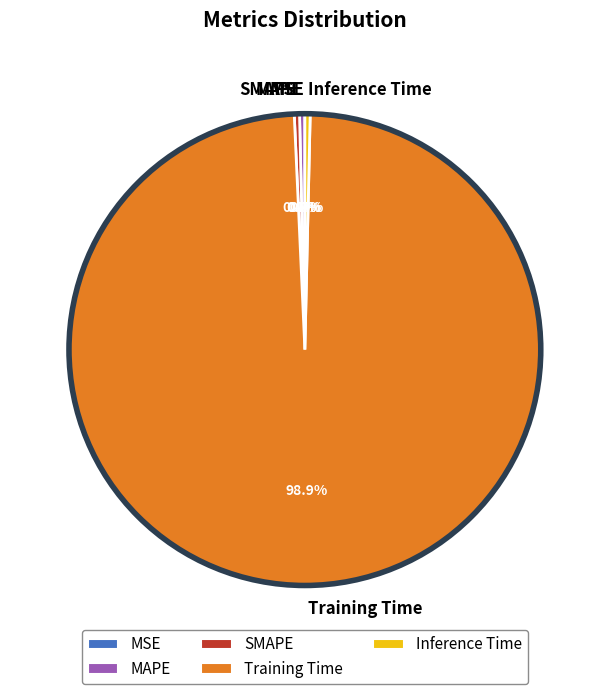

Which category has the biggest portion of the pie?

Training Time